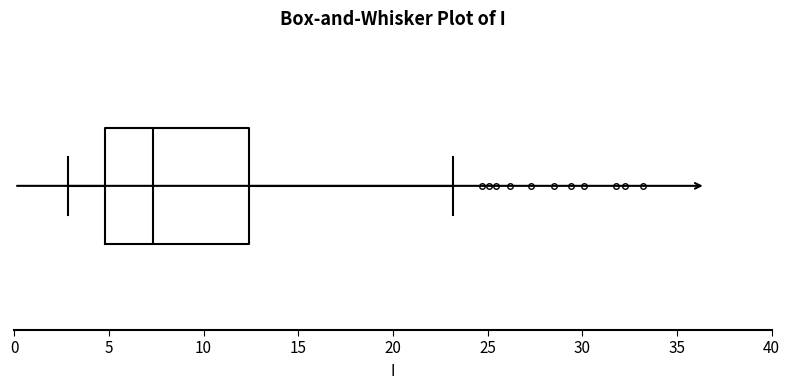

Transcribe this box plot: give where the median line is, the range the box spans, and where the two whiskers end, as read against the x-axis. The values are not printed on the chart, so give them approximately, as read against the axis.

median 7.5, box 5.0 to 12.5, whiskers 3.0 to 23.0